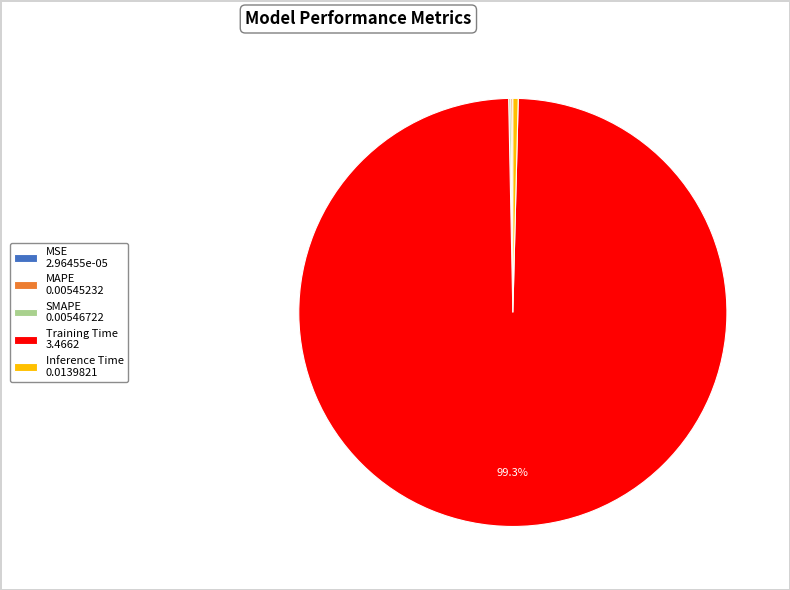

Is Training Time 3.4662 the majority of the pie?

Yes